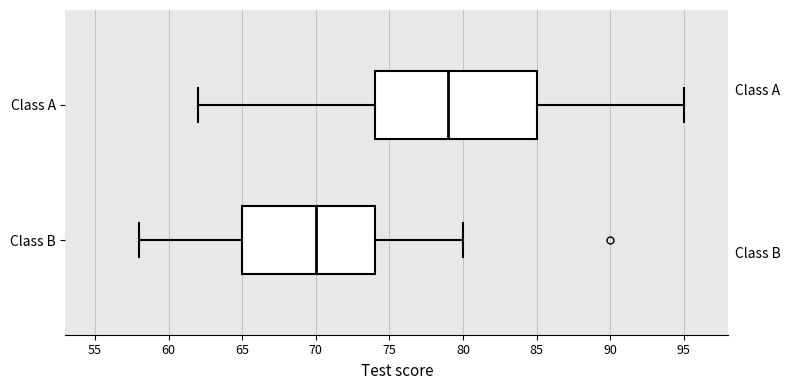

Which box is the widest, from its left edge to its right edge?

Class A